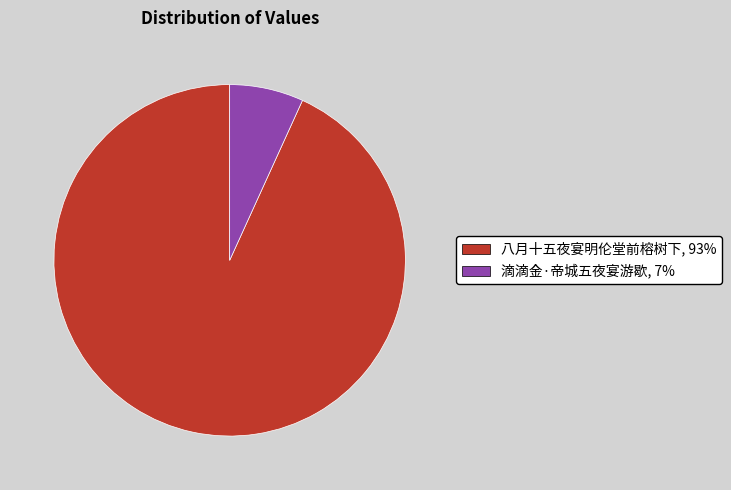

Between 八月十五夜宴明伦堂前榕树下, 93% and 滴滴金·帝城五夜宴游歇, 7%, which is larger?

八月十五夜宴明伦堂前榕树下, 93%